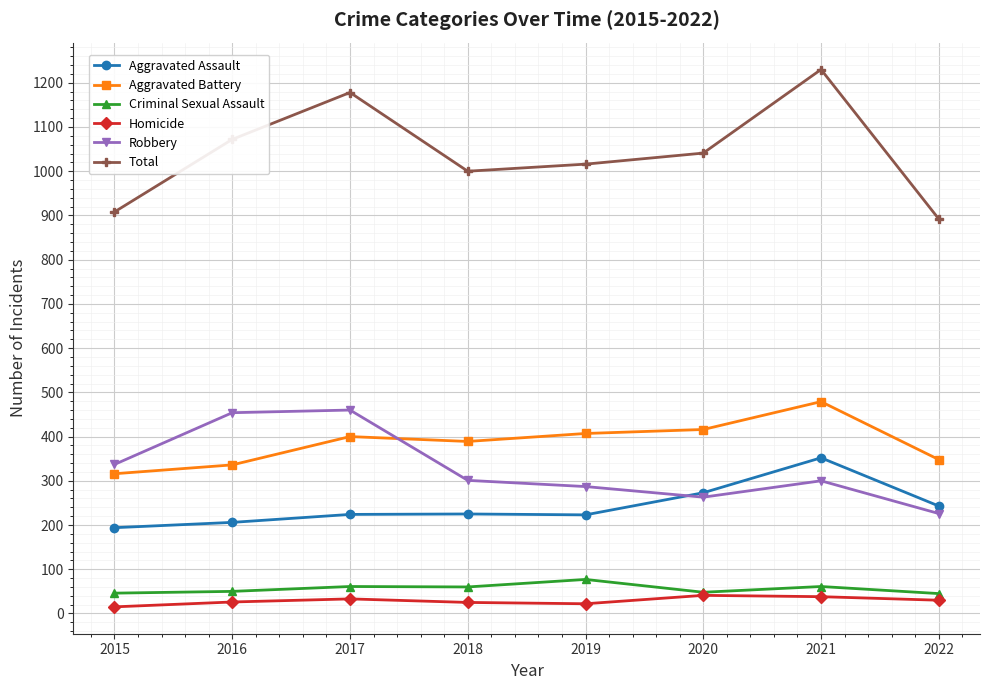

What is the minimum value for Total?

892